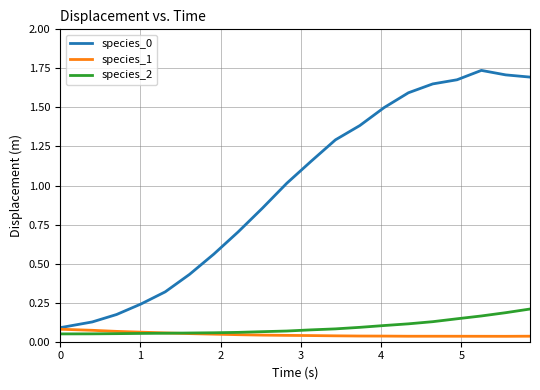

True or false: species_0 has more than 2 interior local peaks.

False